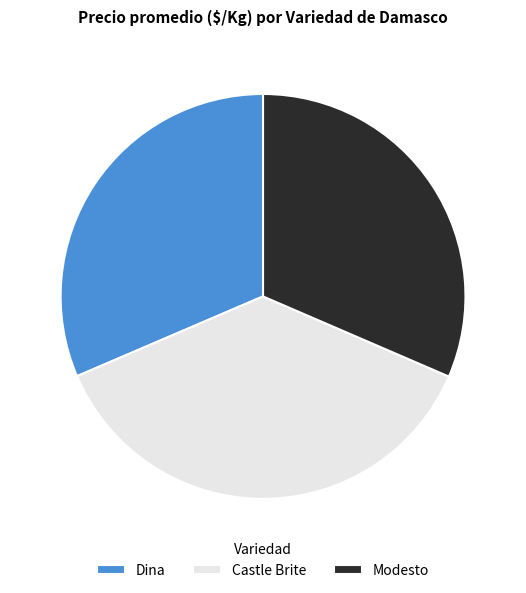

What is the largest slice in the pie chart?

Castle Brite